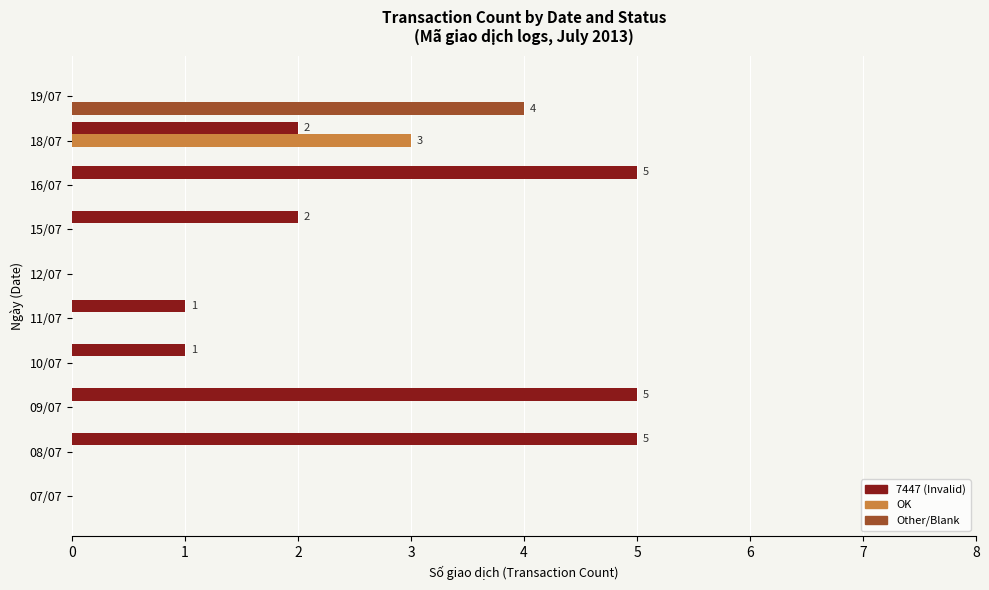

What is the total value across all series at 08/07?

5